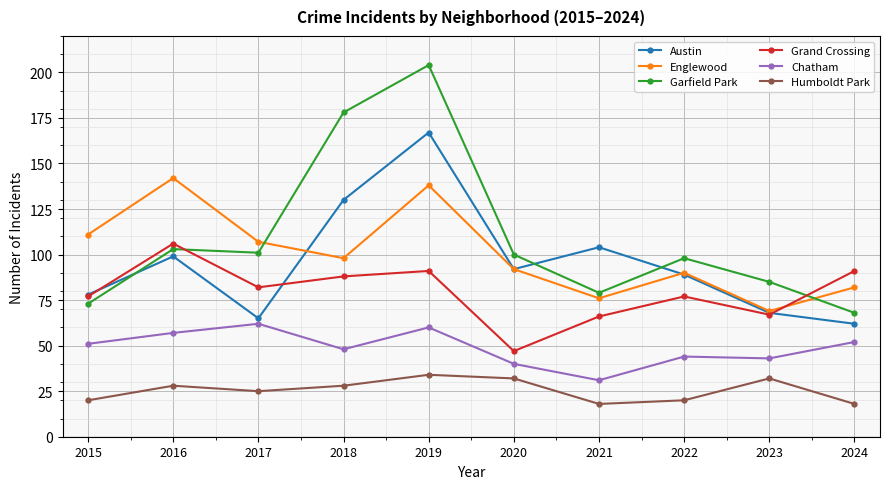

True or false: Garfield Park and Chatham cross at least once.

False